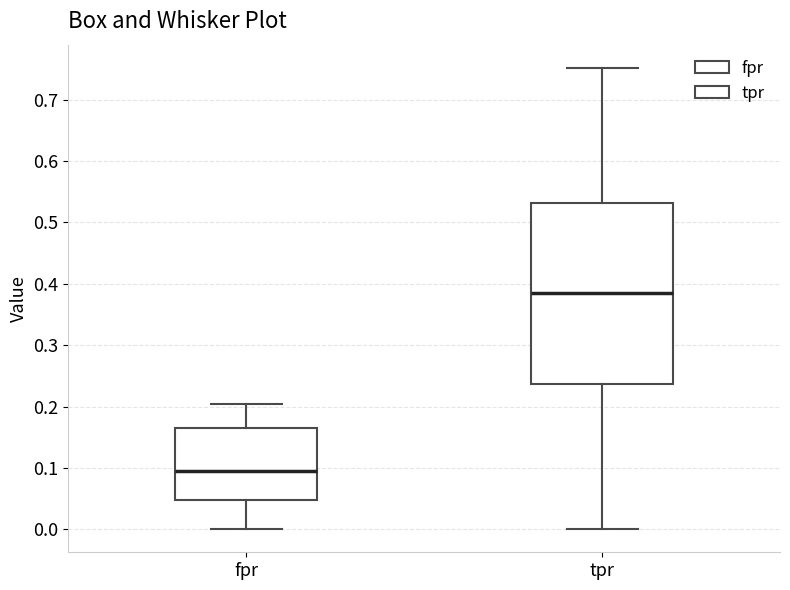

Comparing the boxes themselves (not the whiskers), which one is the tallest?

tpr